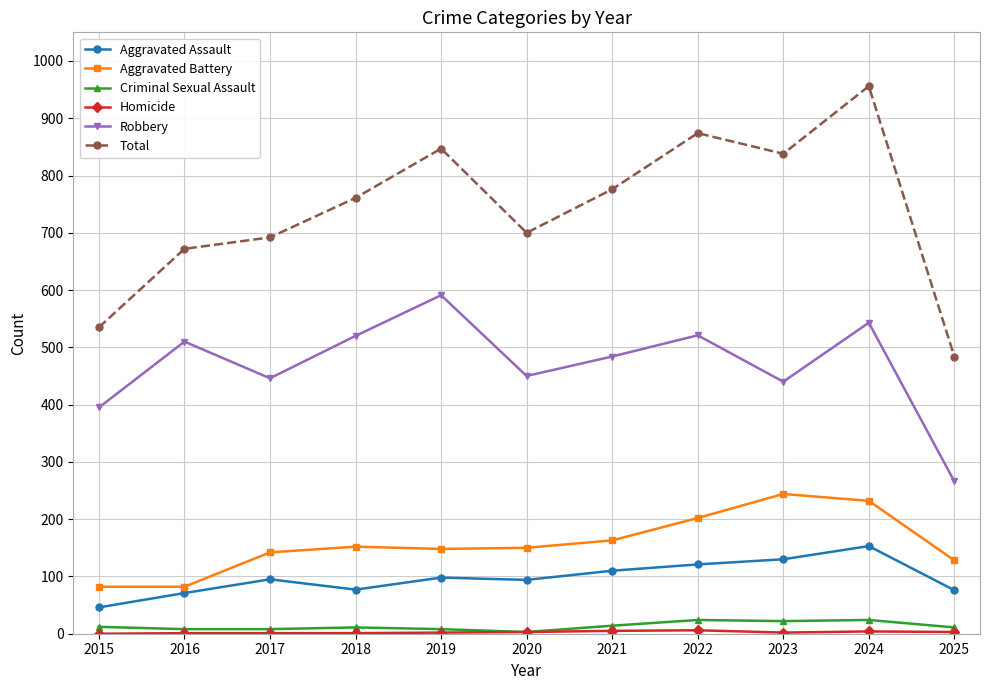

Which series has the largest total across all categories?

Total